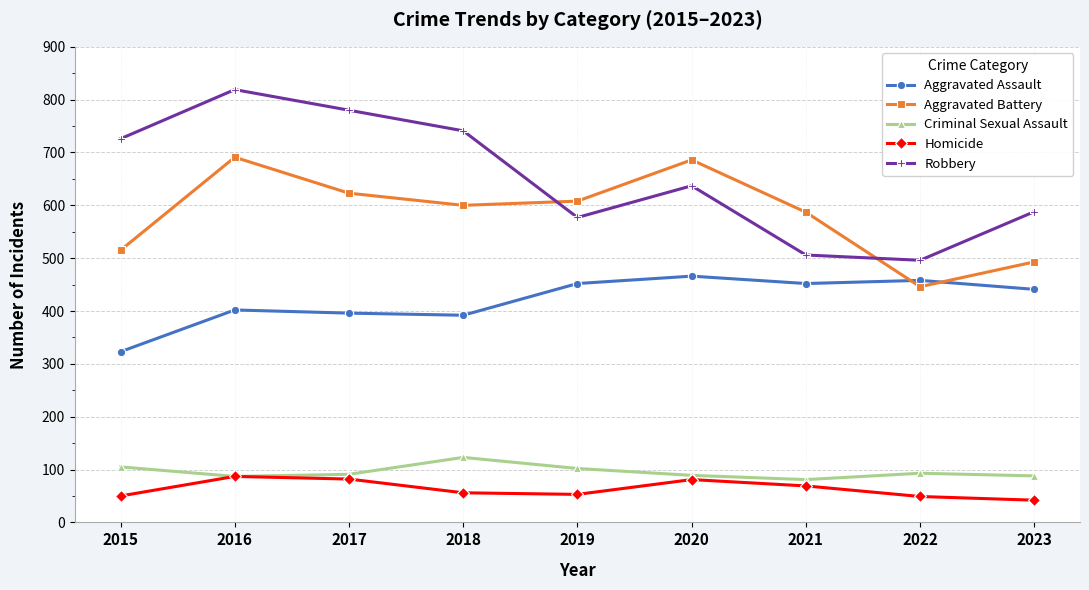

How many values in the Criminal Sexual Assault series are below 91?

4